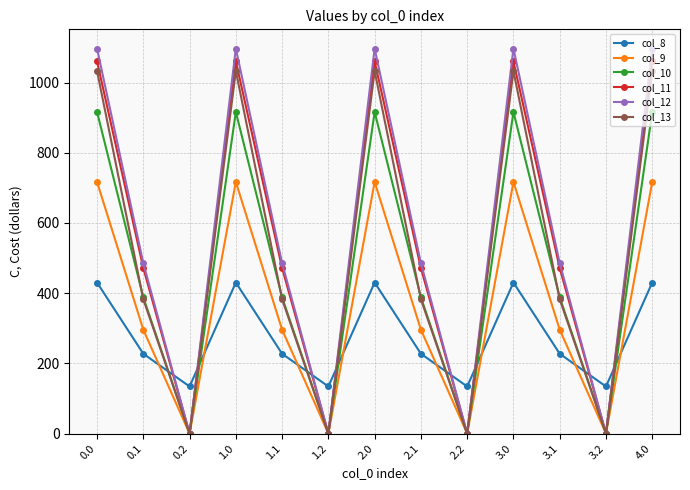

What is the value of the col_8 point at the 1st from the left?

430.3